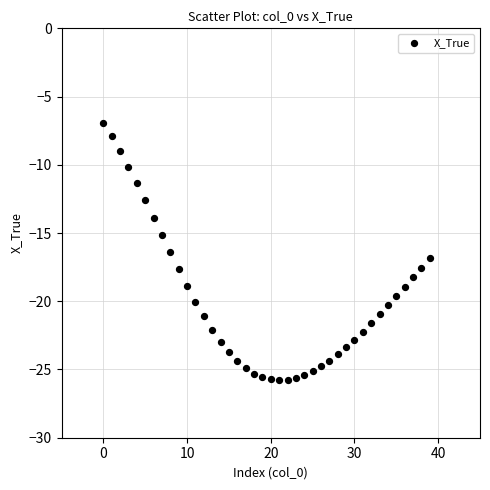

What is the range of Y values (max minus min)?

18.9